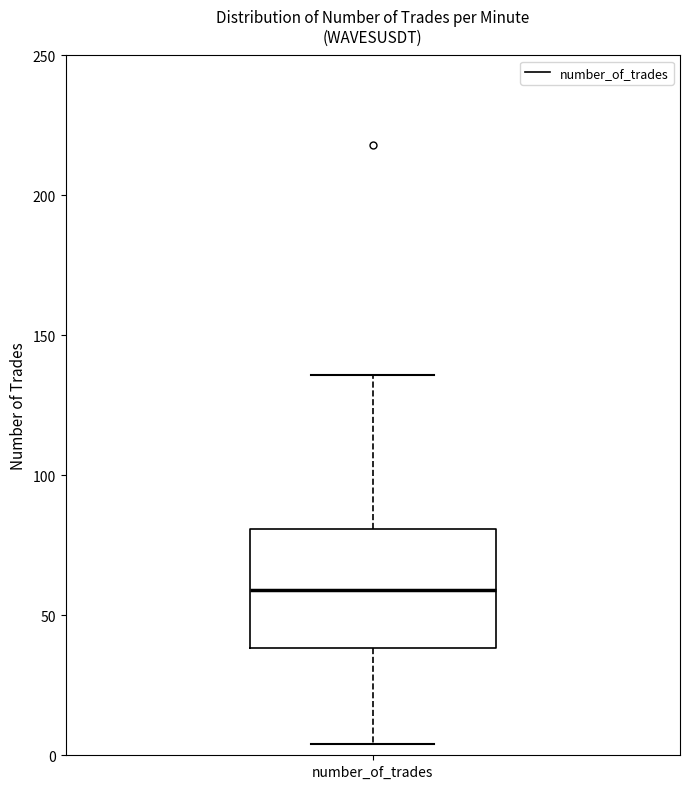

Transcribe this box plot: give where the median line is, the range the box spans, and where the two whiskers end, as read against the y-axis. The values are not printed on the chart, so give them approximately, as read against the axis.

median 60, box 40 to 80, whiskers 5 to 135